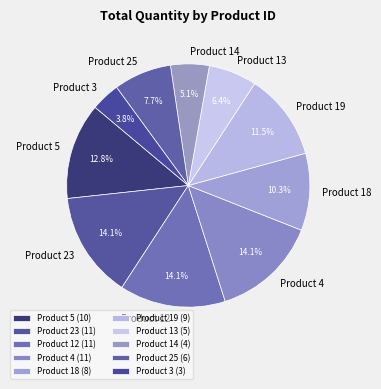

What is the ratio of the value at Product 12 to the value at Product 5?

1.1